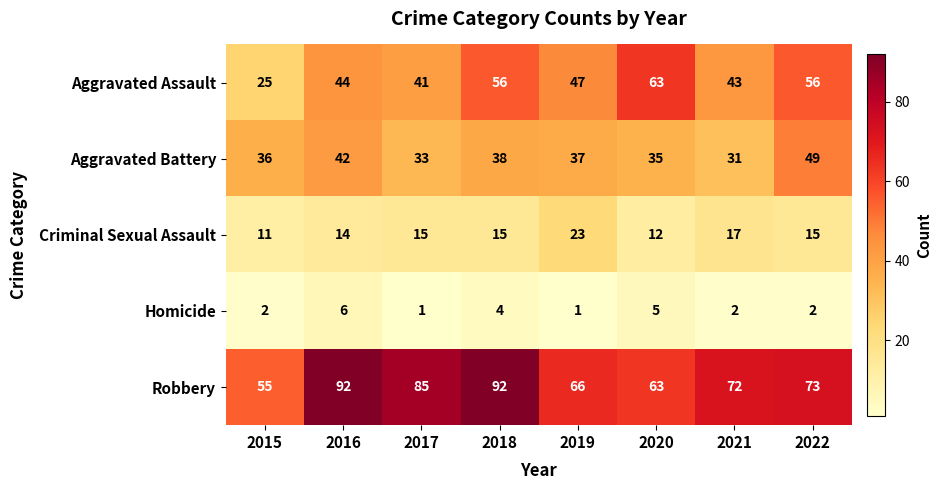

Is it true that Criminal Sexual Assault equals 5 at 2016?

False